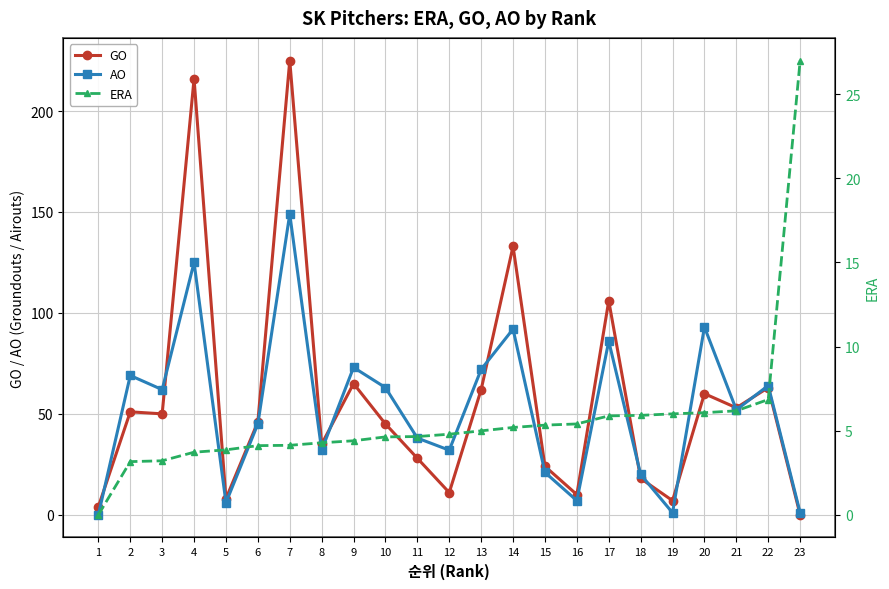

Between 19 and 20, which series saw the biggest shift?

AO